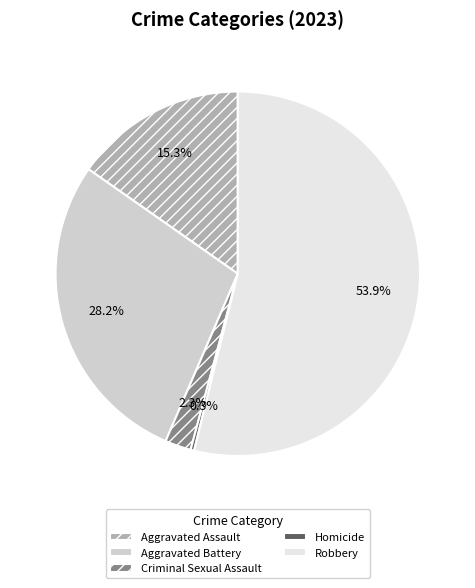

What percentage is NOT represented by Homicide?

99.7%